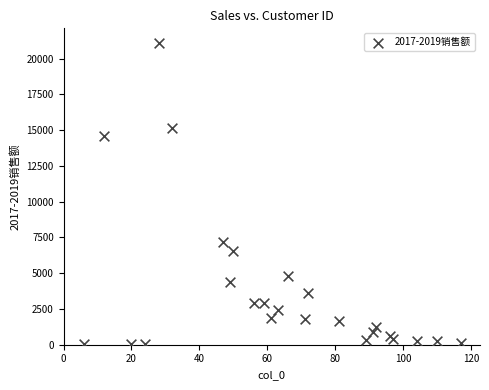

What Y value in the scatter plot is closest to 10541?

7149.3